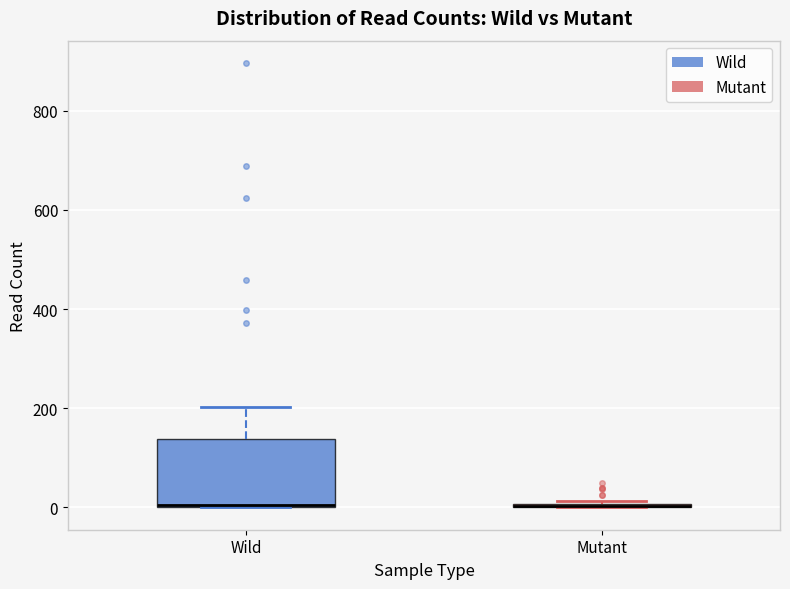

Reading left to right, read every box against the y-axis: the position of its median line, the range the box covers, and the ends of its whiskers. The values are not printed on the chart, so give them approximately, as read against the axis.

Wild: median 0, box 0 to 140, whiskers 0 to 200
Mutant: box collapsed to a line at 0, whiskers 0 to 20